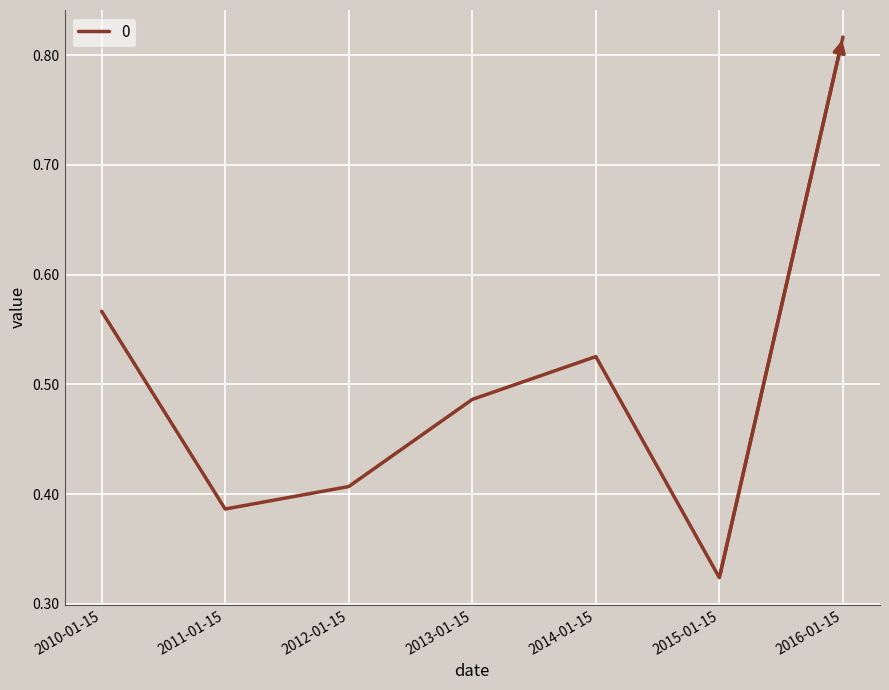

Which category has the highest value across all series?

2016-01-15